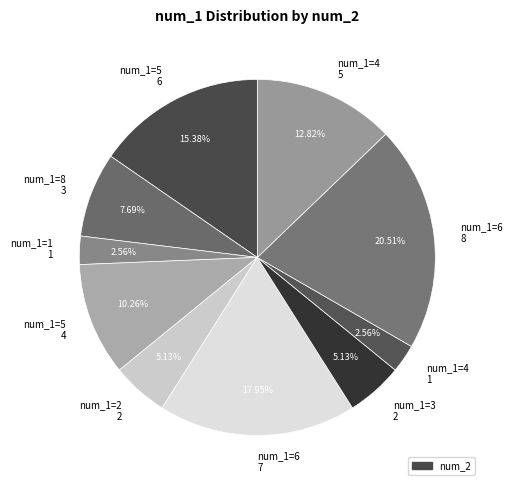

What is the ratio of the value at num_1=4 1 to the value at num_1=2 2?

0.5